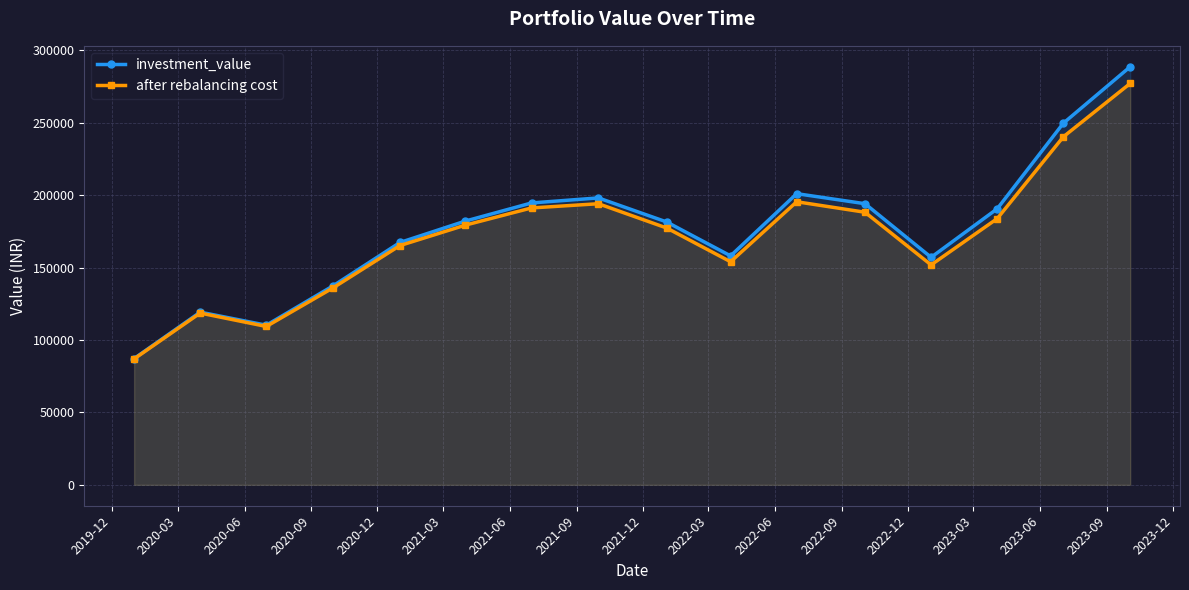

How many lines are shown in the chart?

2